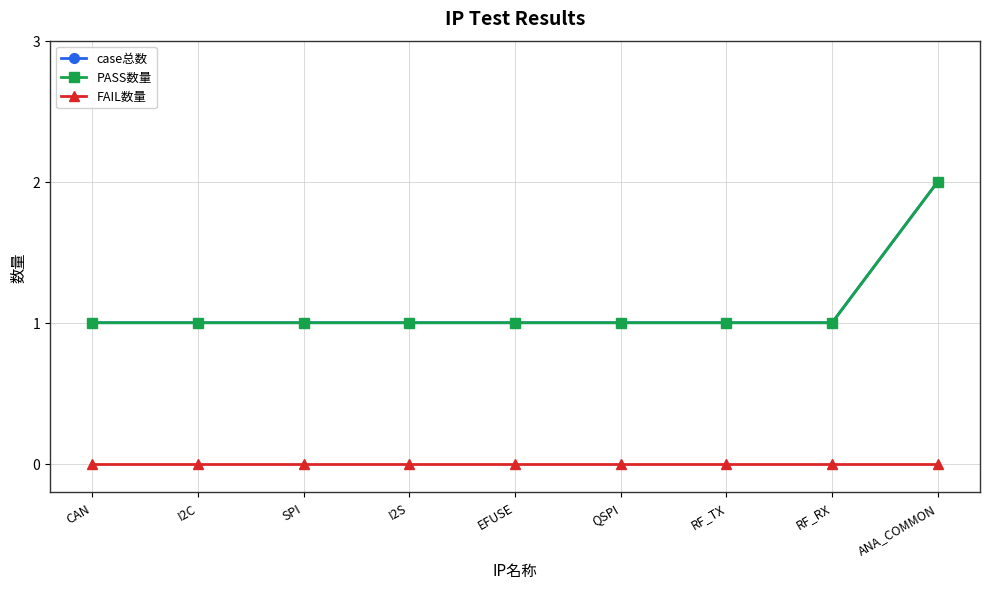

True or false: case总数 has more than 0 interior local peaks.

False